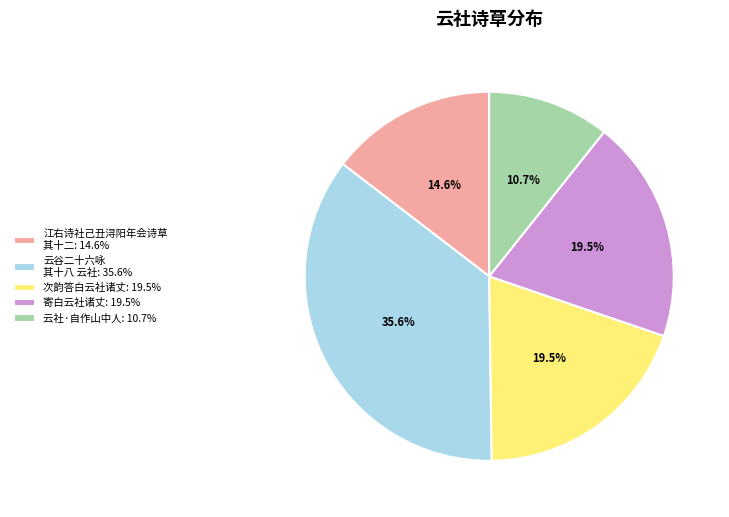

What is the largest slice in the pie chart?

云谷二十六咏 其十八 云社: 35.6%